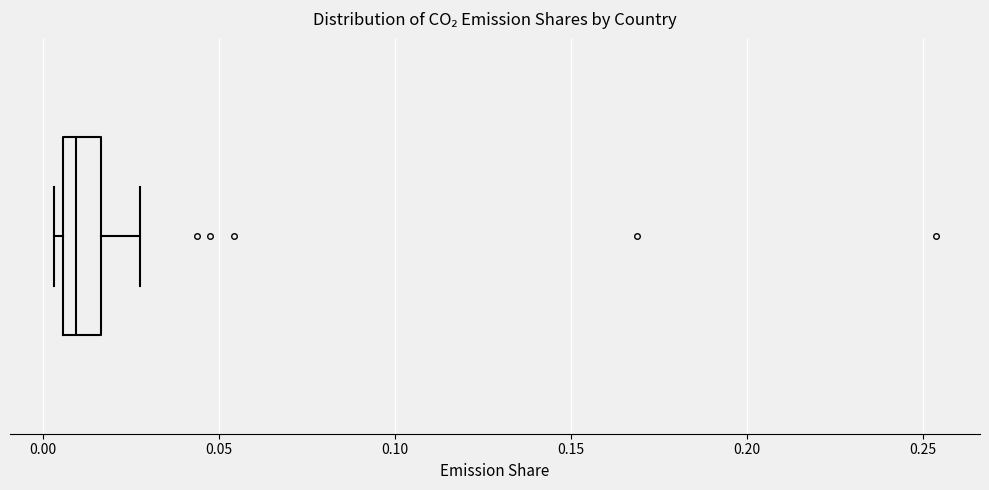

Read this box plot against the x-axis: the position of the median line, the range covered by the box, and the ends of both whiskers. The values are not printed on the chart, so give them approximately, as read against the axis.

median 0.010, box 0.005 to 0.015, whiskers 0.005 (just left of the box's left edge) to 0.025